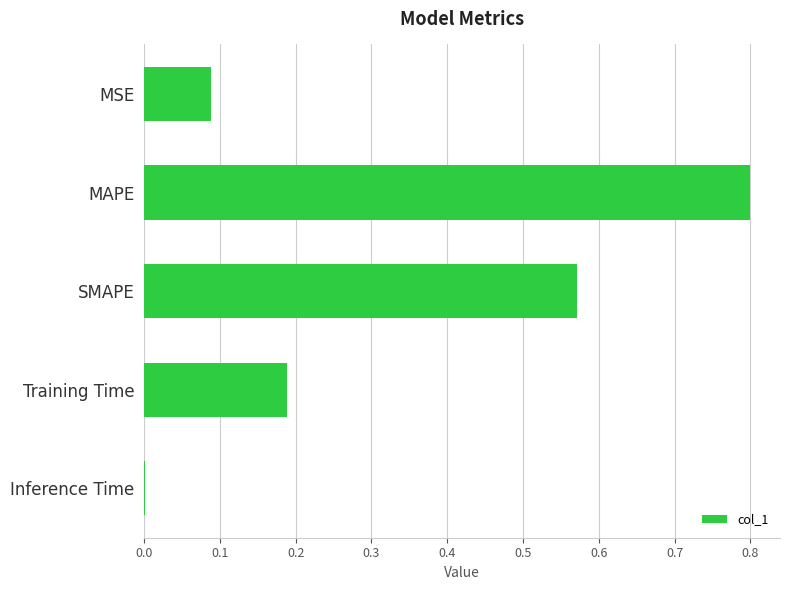

Between MAPE and MSE, which is larger?

MAPE